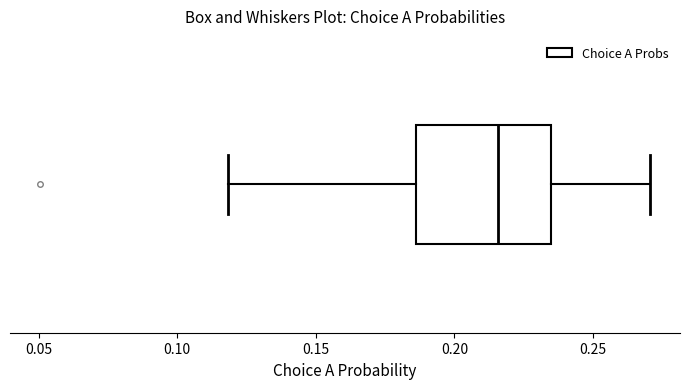

Transcribe this box plot: give where the median line is, the range the box spans, and where the two whiskers end, as read against the x-axis. The values are not printed on the chart, so give them approximately, as read against the axis.

median 0.215, box 0.185 to 0.235, whiskers 0.120 to 0.270